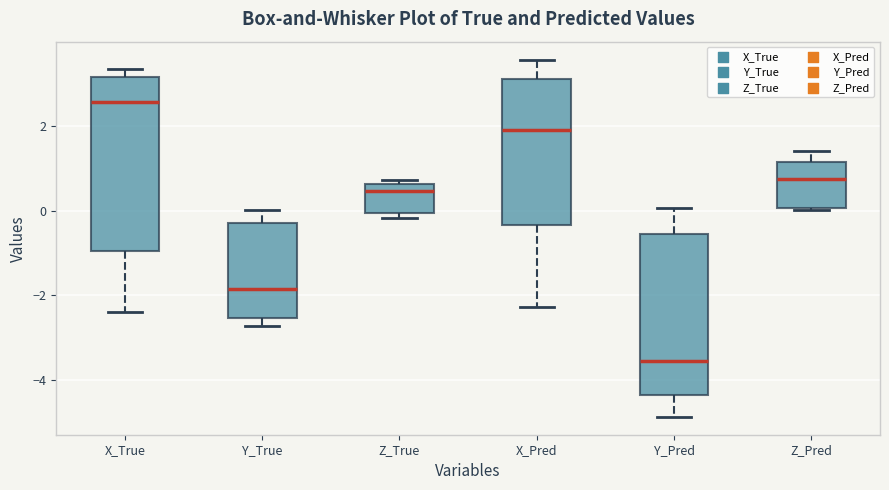

Where does the median line of the box for Z_True sit on the y-axis? The values are not printed on the chart, so give them approximately, as read against the axis.

0.4